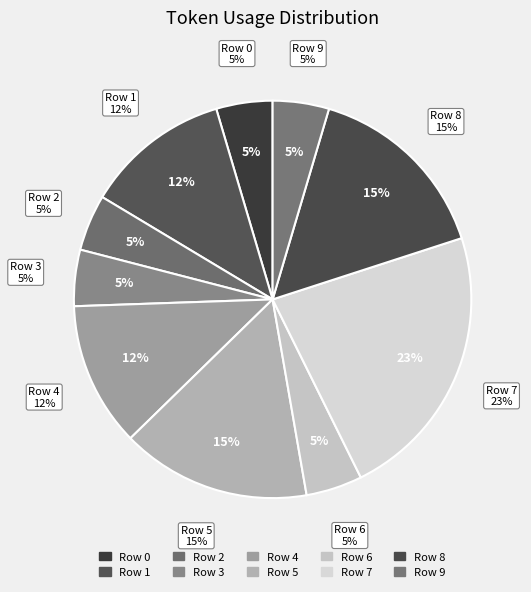

Is there a majority slice in this chart?

No